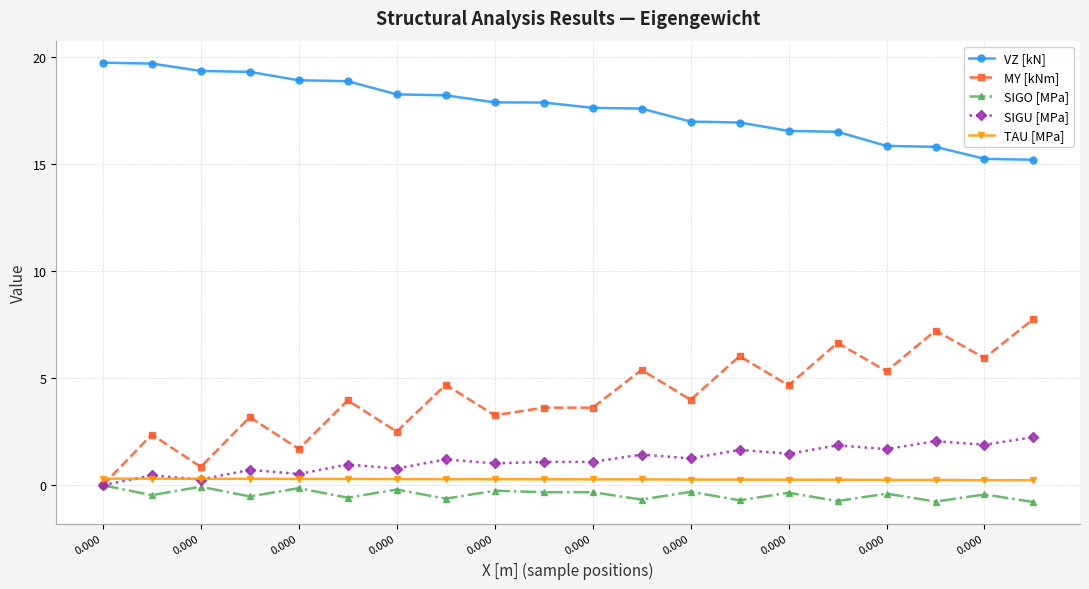

Which series has the largest total across all categories?

VZ [kN]